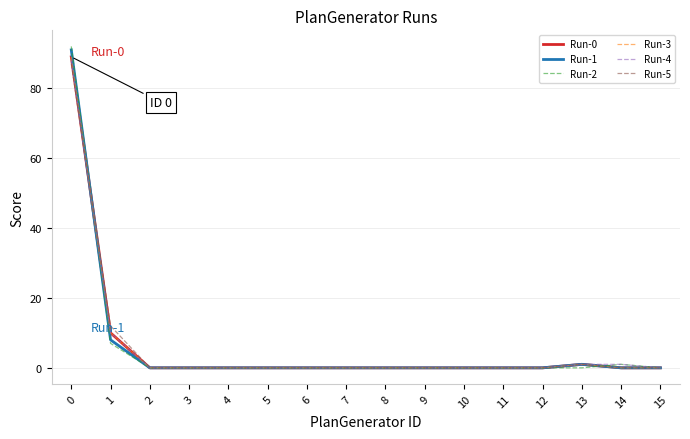

Does the chart have visible grid lines?

Yes